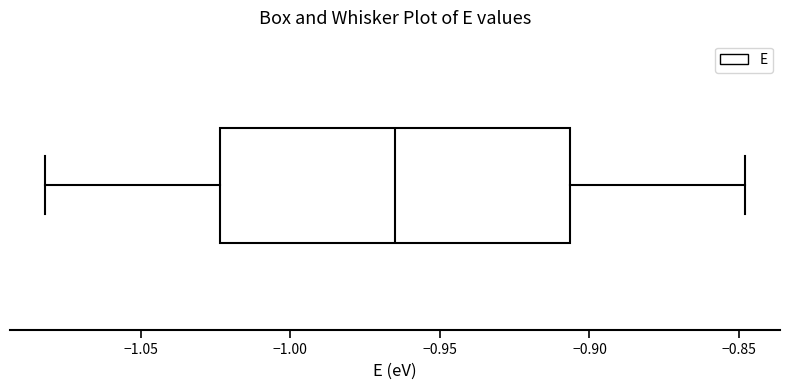

Transcribe this box plot: give where the median line is, the range the box spans, and where the two whiskers end, as read against the x-axis. The values are not printed on the chart, so give them approximately, as read against the axis.

median -0.965, box -1.025 to -0.905, whiskers -1.080 to -0.850